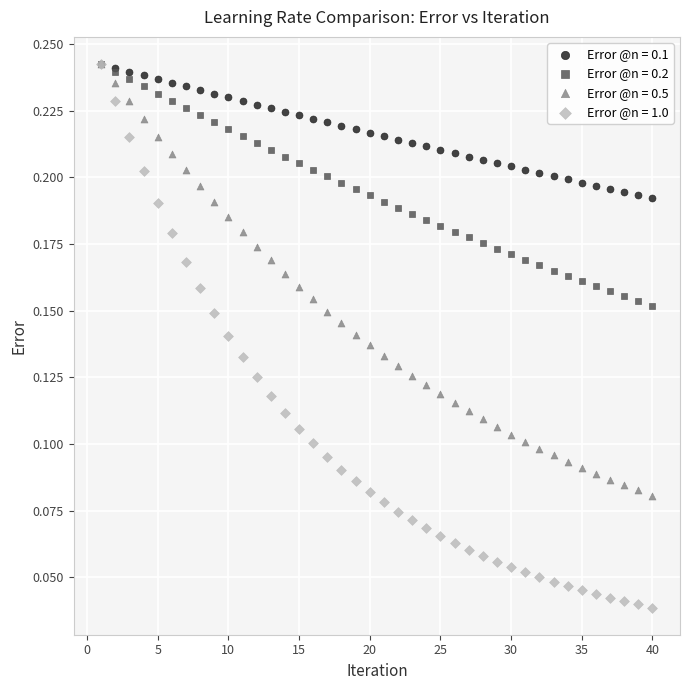

Which series reaches the minimum Y coordinate?

Error @n = 1.0